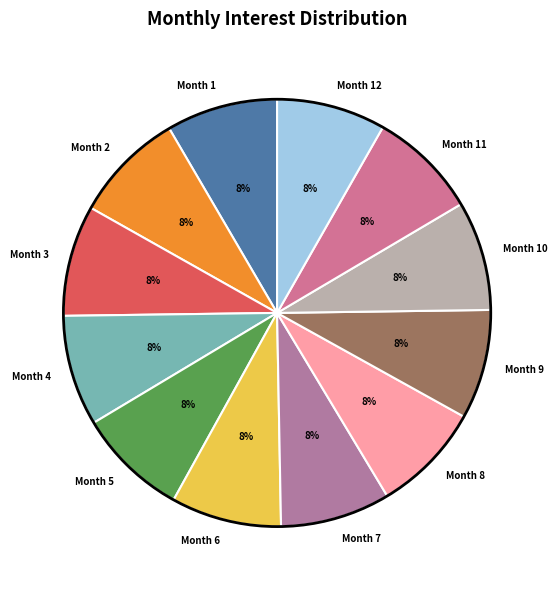

To the nearest percent, what portion does Month 5 represent?

8%